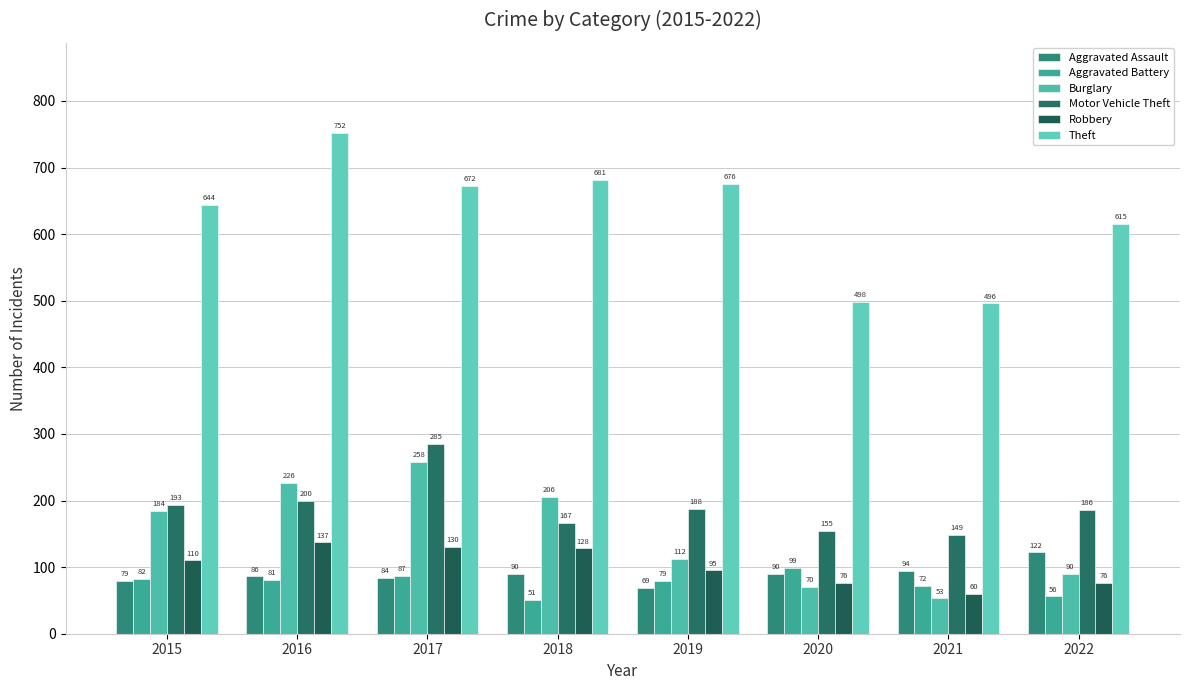

Which has a higher value, 2017 or 2018?

2018